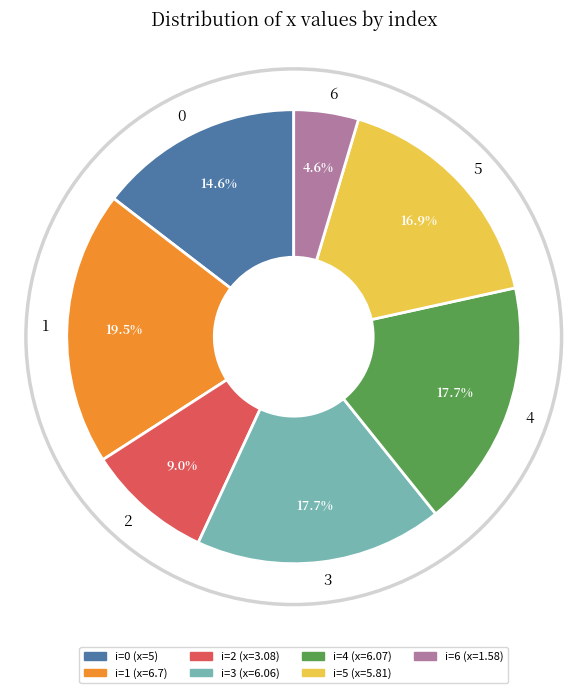

Does any single category account for the majority?

No